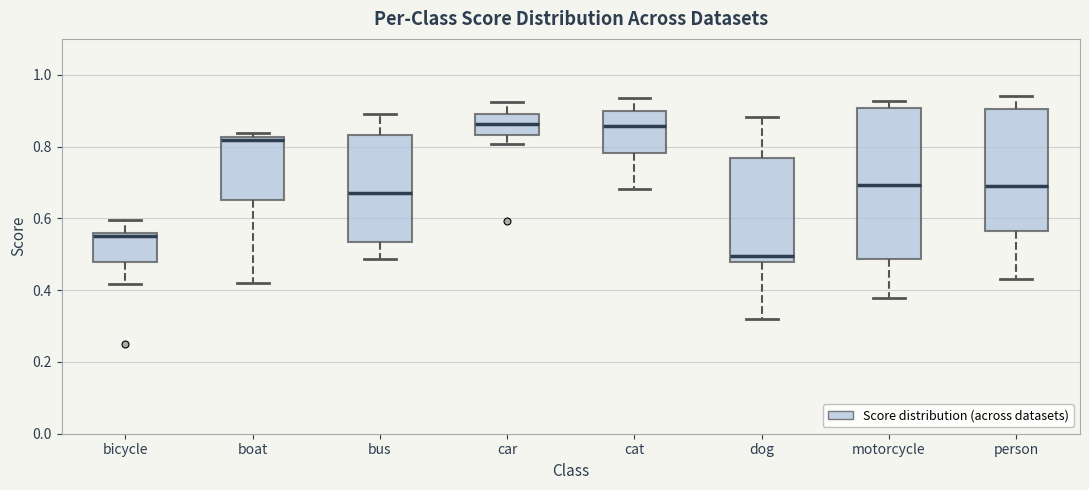

Reading left to right, read every box against the y-axis: the position of its median line, the range the box covers, and the ends of its whiskers. The values are not printed on the chart, so give them approximately, as read against the axis.

bicycle: median 0.56 (just below the box's upper edge), box 0.48 to 0.56, whiskers 0.42 to 0.60
boat: median 0.82 (just below the box's upper edge), box 0.66 to 0.82, whiskers 0.42 to 0.84
bus: median 0.68, box 0.54 to 0.84, whiskers 0.48 to 0.90
car: median 0.86, box 0.84 to 0.90, whiskers 0.80 to 0.92
cat: median 0.86, box 0.78 to 0.90, whiskers 0.68 to 0.94
dog: median 0.50, box 0.48 to 0.76, whiskers 0.32 to 0.88
motorcycle: median 0.70, box 0.48 to 0.90, whiskers 0.38 to 0.92
person: median 0.68, box 0.56 to 0.90, whiskers 0.44 to 0.94